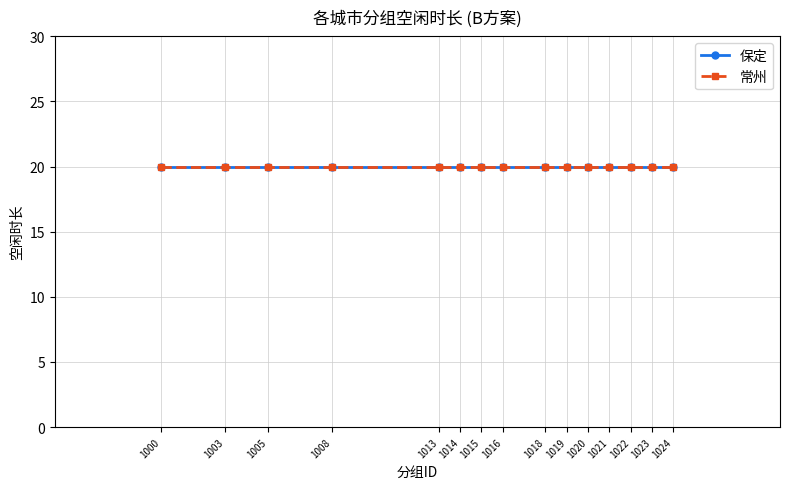

What is the difference between the maximum and minimum values in the 分组ID series?

24